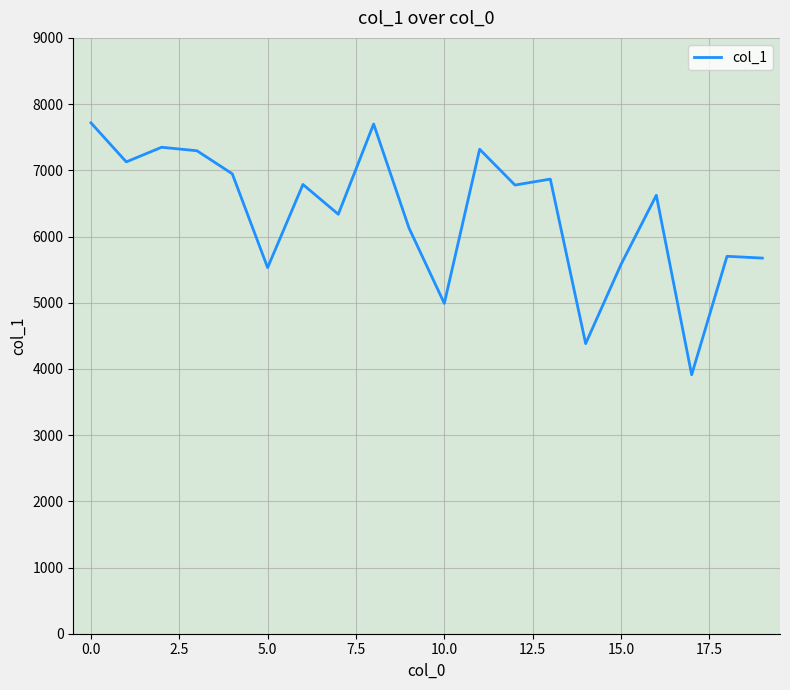

What is the maximum value shown in the chart?

7717